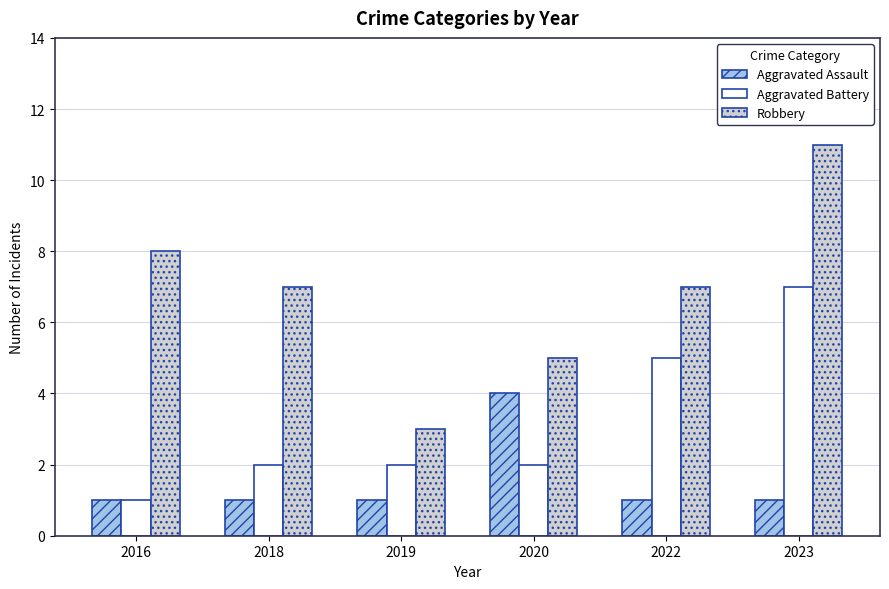

The Aggravated Battery series shows 2 at 2023. True or false?

False